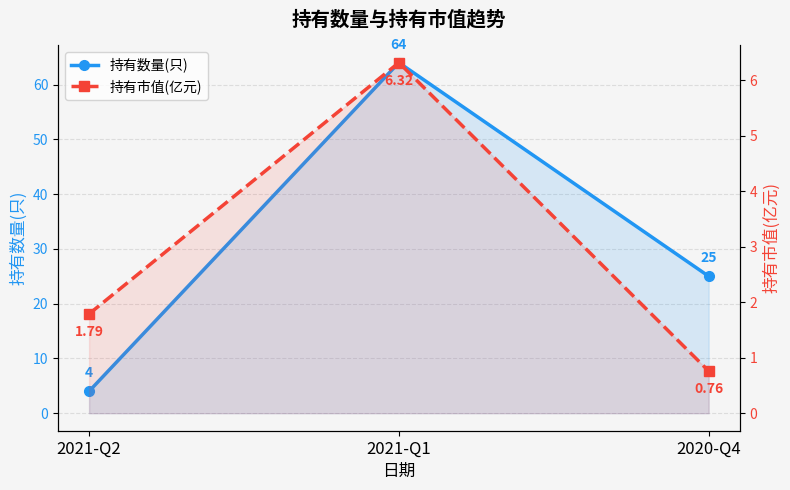

Reading left to right, transcribe all the data shown in this chart.

持有数量(只): 2021-Q2=4.0	2021-Q1=64.0	2020-Q4=25.0
持有市值(亿元): 2021-Q2=1.8	2021-Q1=6.3	2020-Q4=0.8